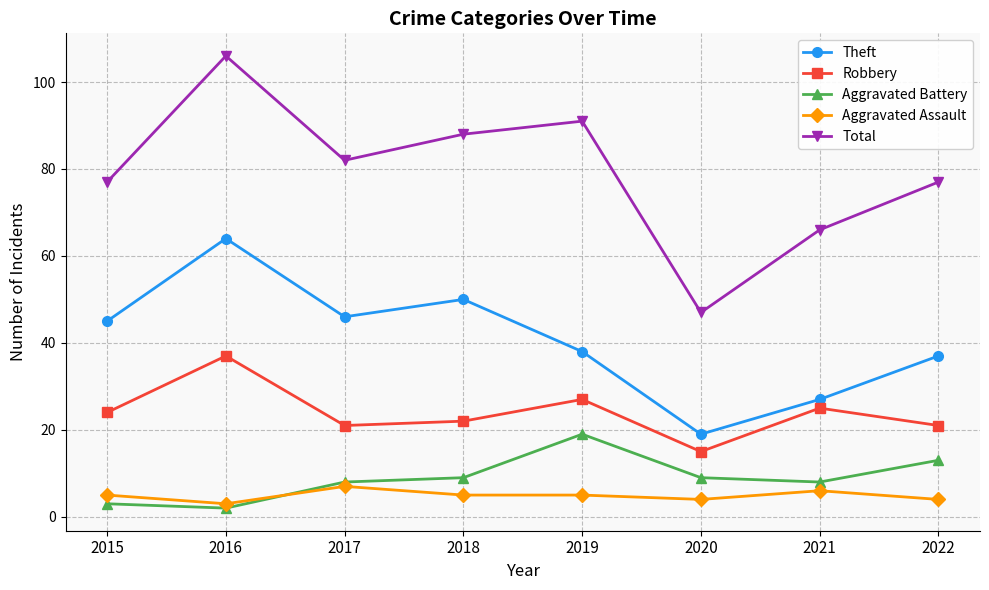

At 2022, list the series in order from largest to smallest.

Total, Theft, Robbery, Aggravated Battery, Aggravated Assault